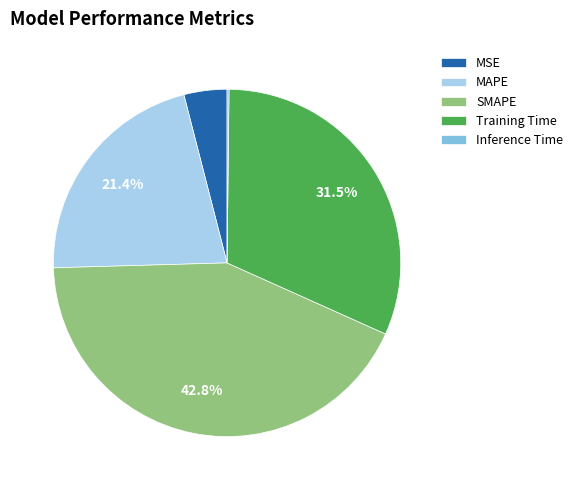

To the nearest percent, what is the average slice percentage?

20%